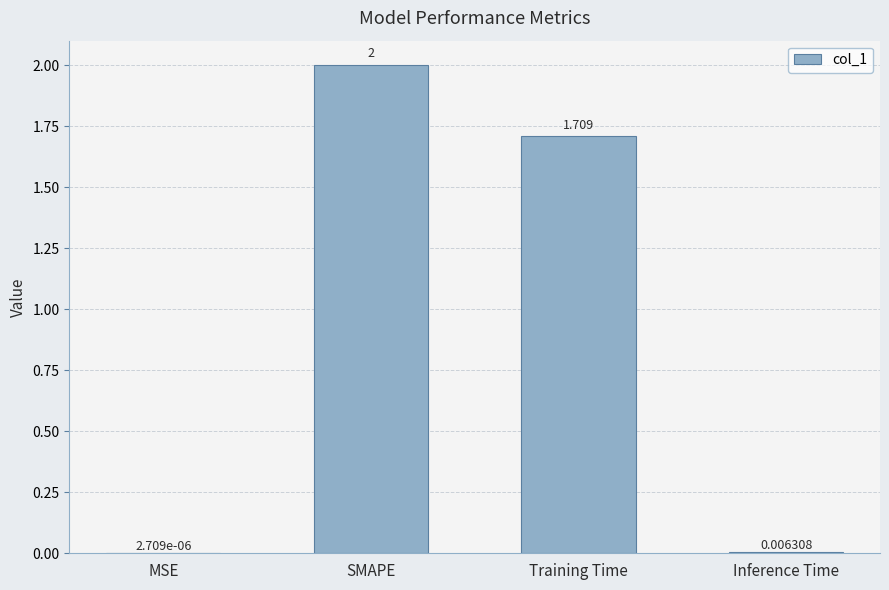

Which has a higher value, Training Time or SMAPE?

SMAPE